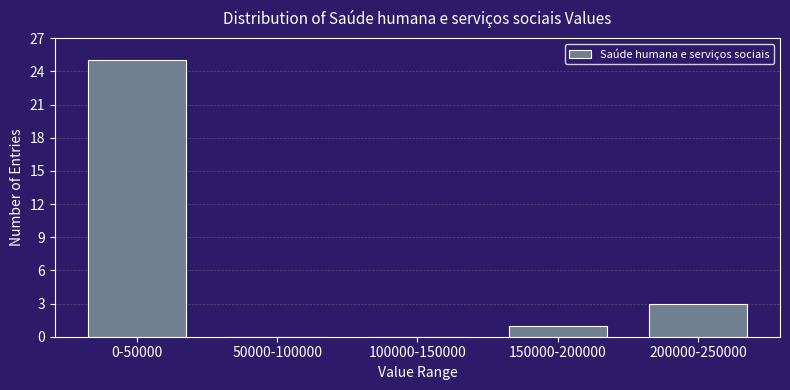

Reading right to left, list all the values displayed in this chart.

200000-250000=3	150000-200000=1	100000-150000=0	50000-100000=0	0-50000=25